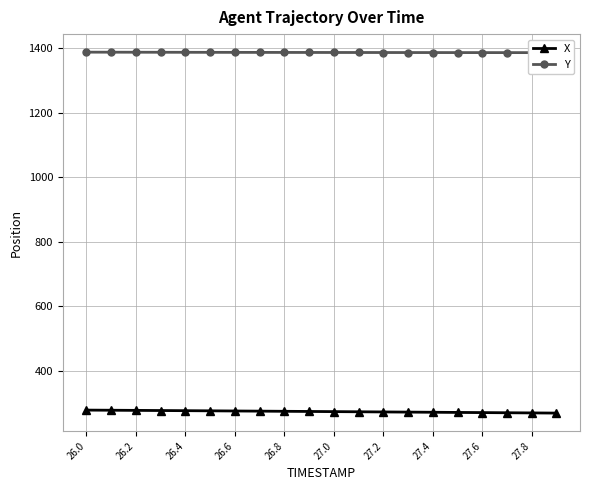

True or false: Y and X intersect in this chart.

False